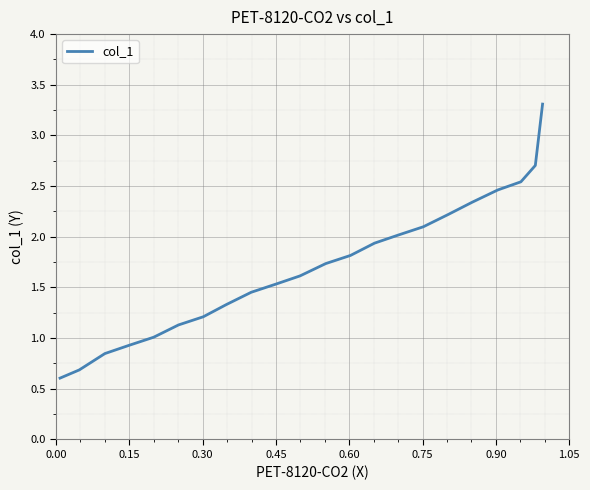

What is the sum of all values?

37.5